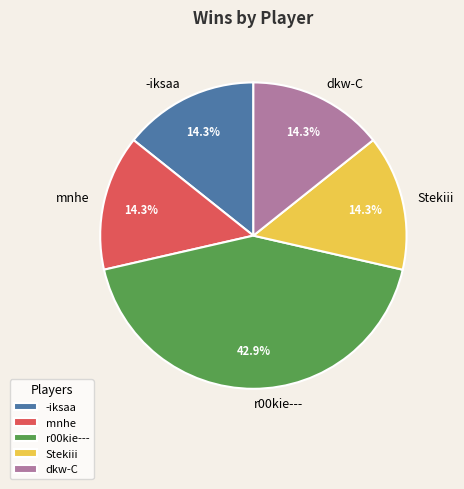

To the nearest percent, what is the difference between the largest and smallest slice percentages?

29%